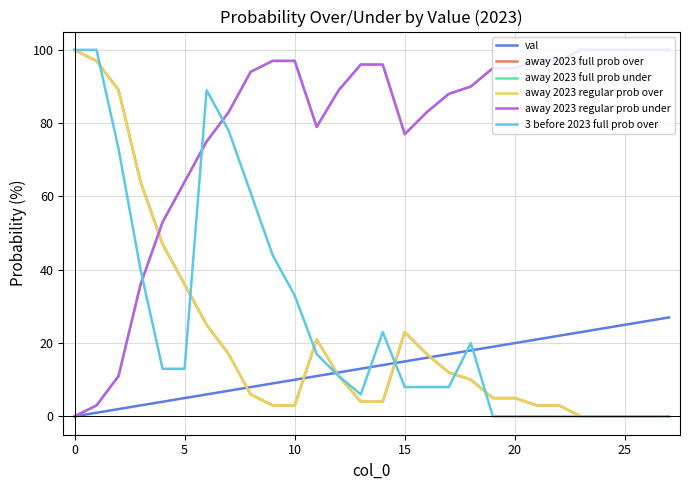

Does the chart display data point markers on the line(s)?

No